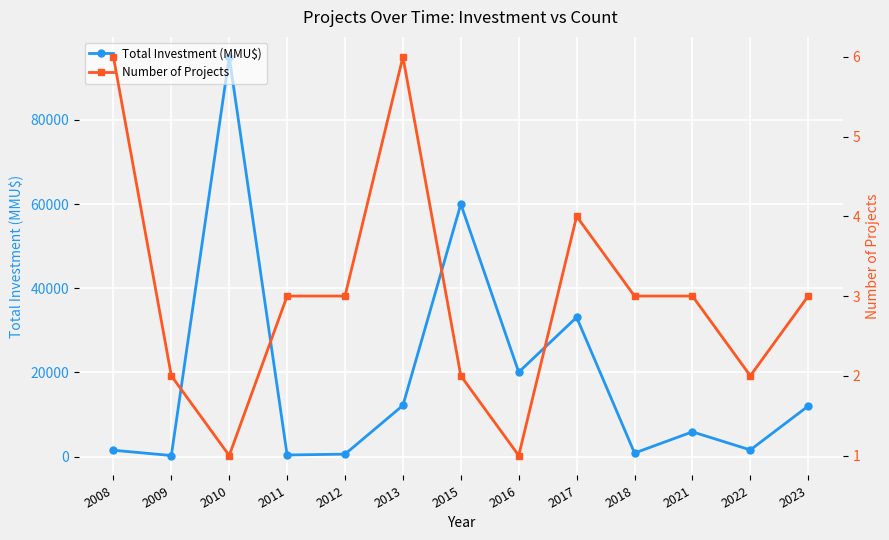

At which category does Total Investment (MMU$) reach its first local peak?

2010